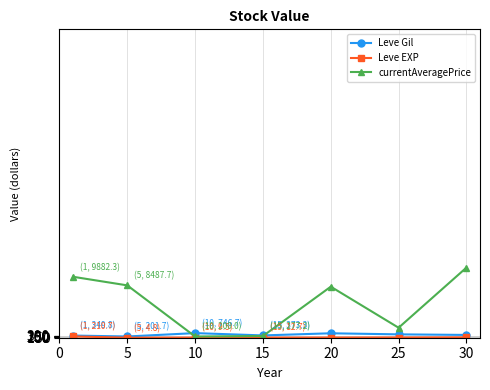

What is the value of the currentAveragePrice point at the 6th from the left?

1619.5